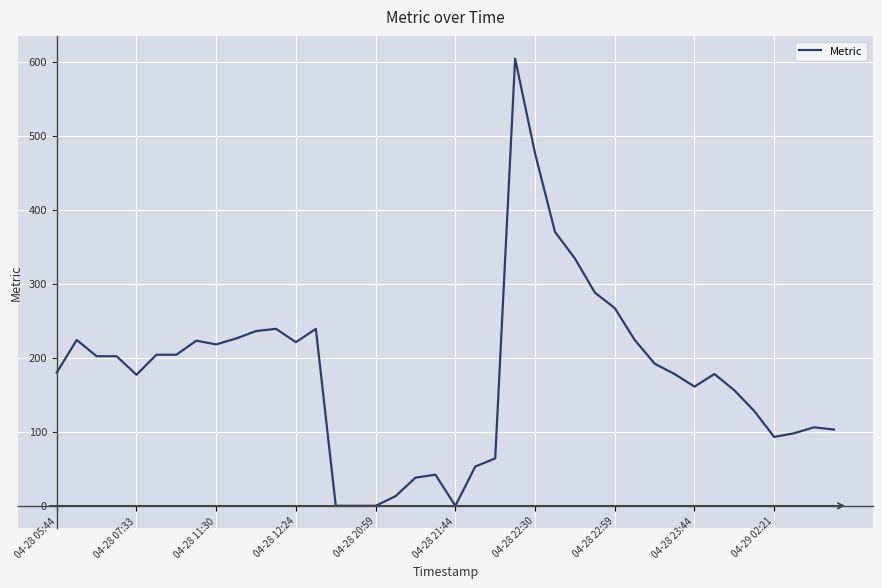

What is the difference between the maximum and minimum values?

604